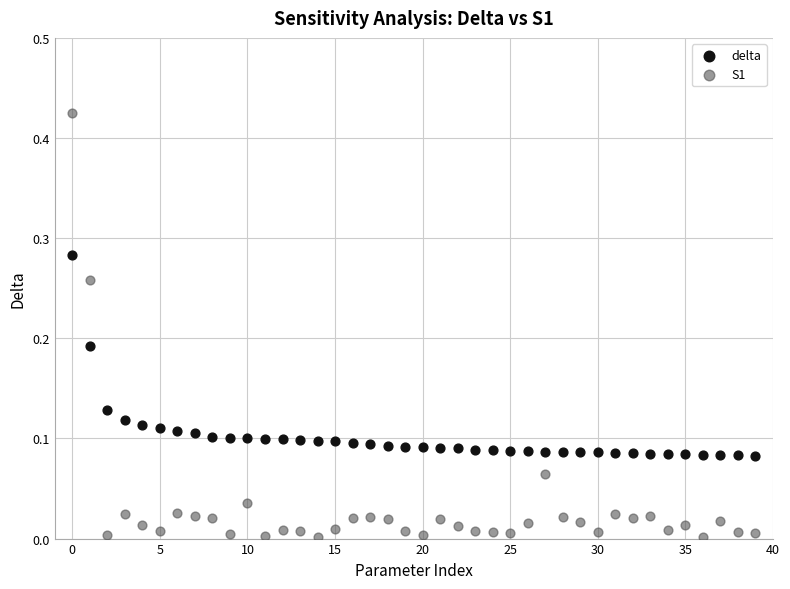

Which series has the widest spread of Y values?

S1